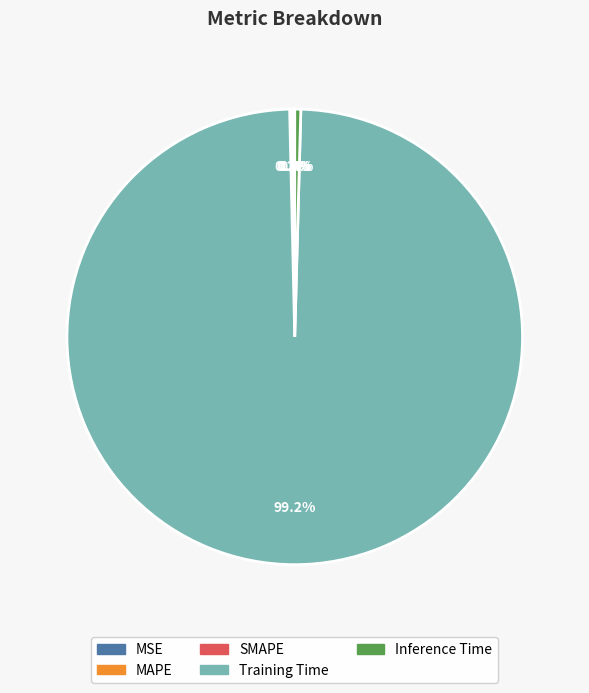

To the nearest percent, what is the difference between the largest and smallest slice percentages?

99%